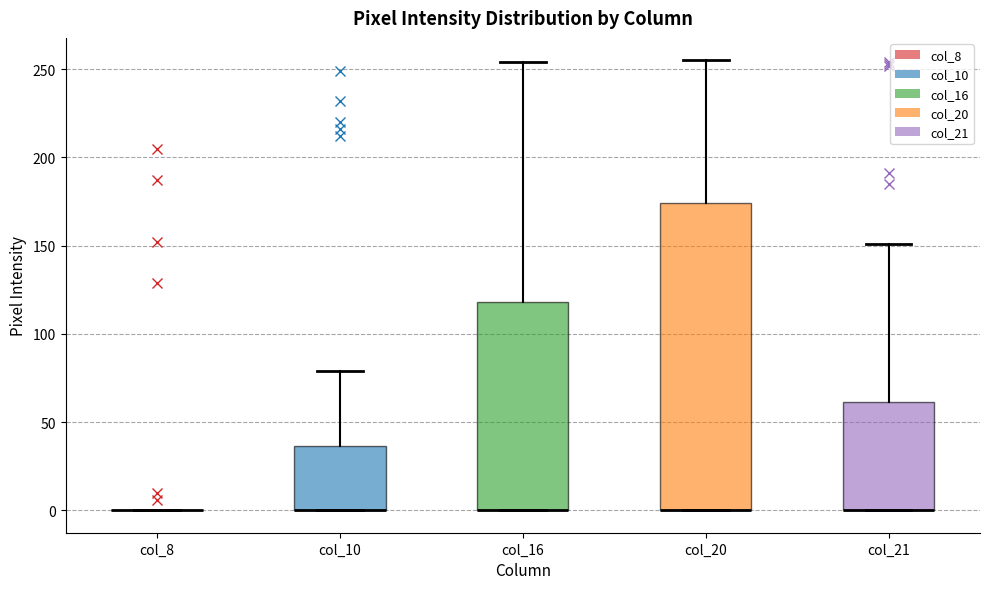

Where is the lower edge of the box for col_16 on the y-axis? The values are not printed on the chart, so give them approximately, as read against the axis.

0